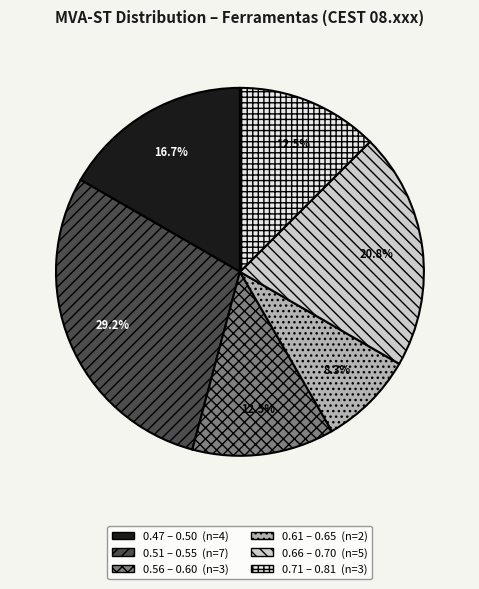

Does any single category account for the majority?

No